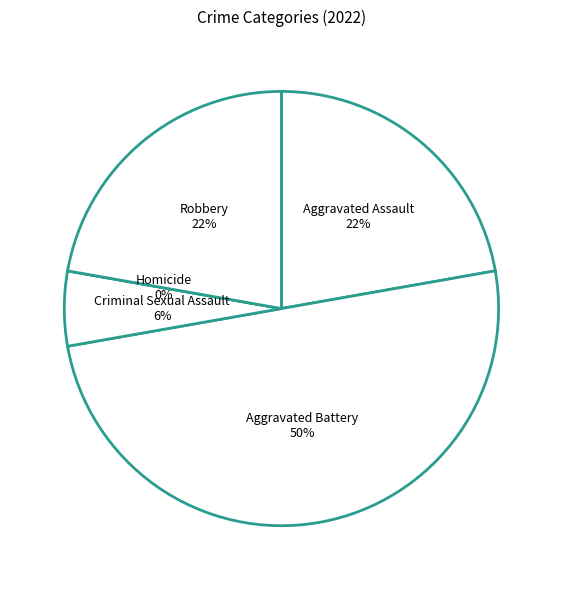

What is the largest slice in the pie chart?

Aggravated Battery